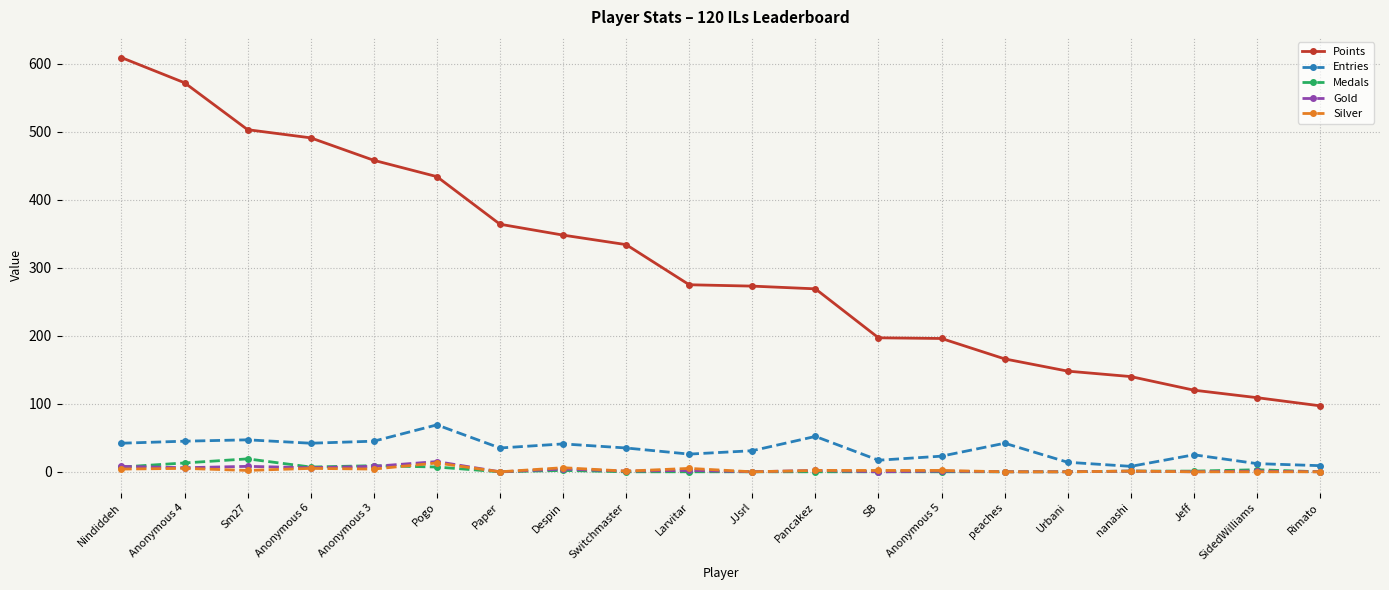

Is it true that Points equals 202 at Jeff?

False